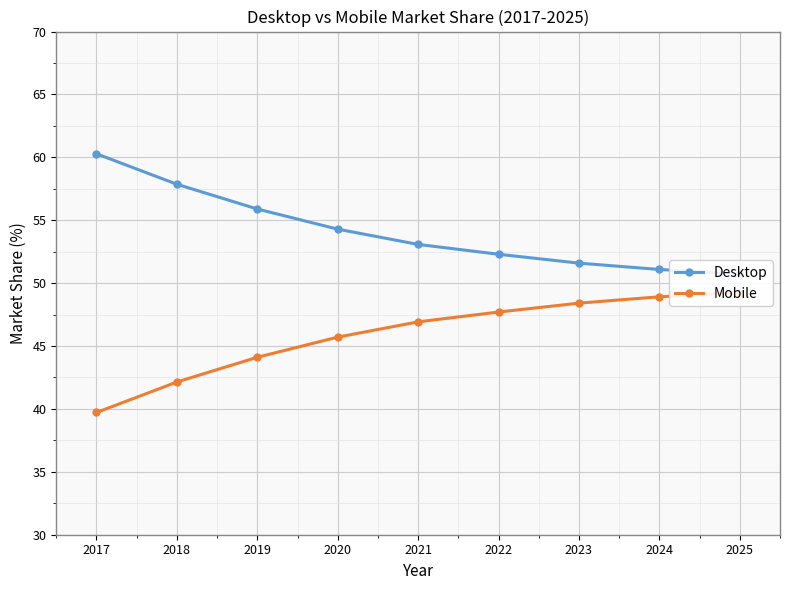

At which label does Mobile reach its peak?

2025